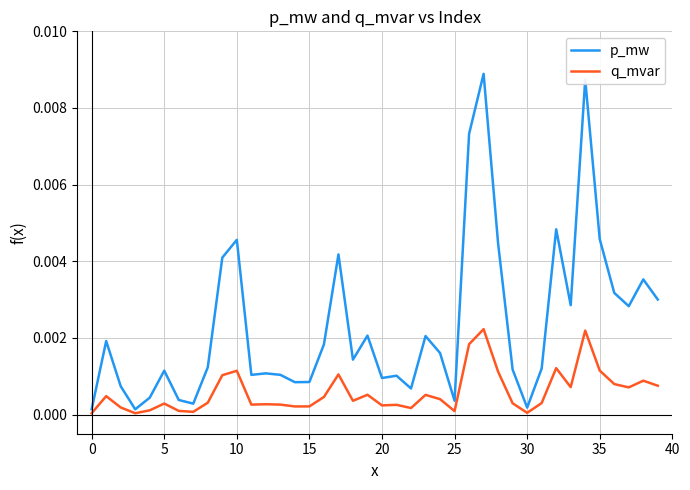

List the series in order of their overall mean, highest first.

p_mw, q_mvar